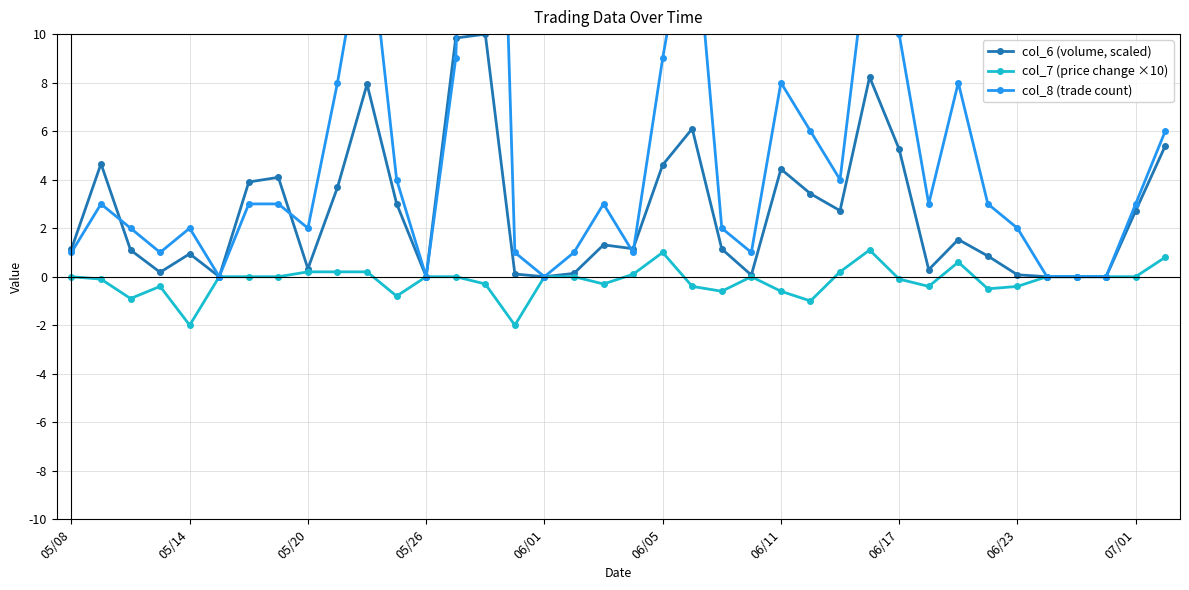

True or false: col_6 (volume, scaled) and col_8 (trade count) cross at least once.

True